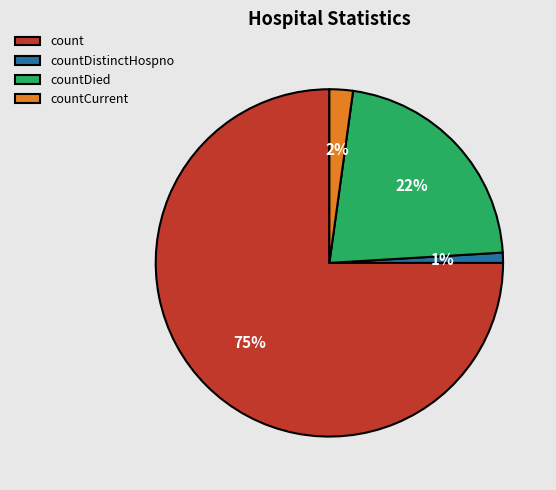

Rank the categories by value from highest to lowest.

count, countDied, countCurrent, countDistinctHospno